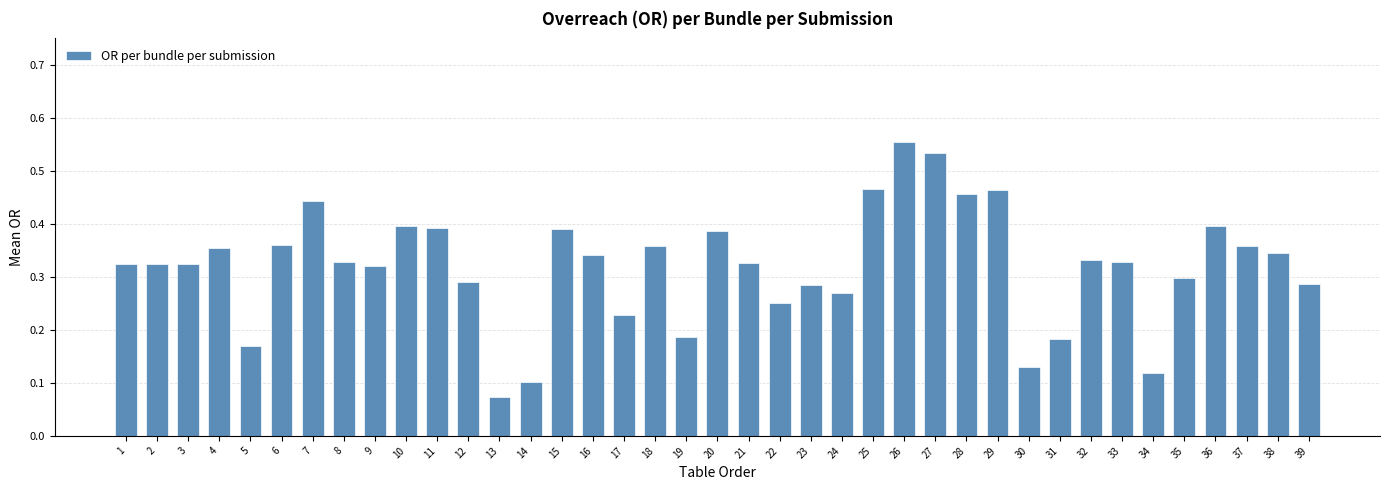

Which category has the lowest value across all series?

13